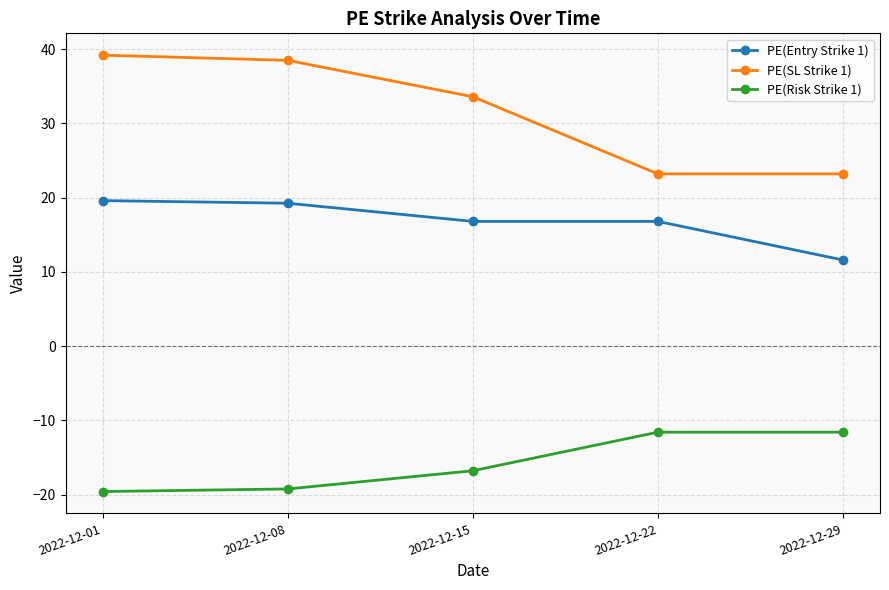

Rank the series by their average value, from lowest to highest.

PE(Risk Strike 1), PE(Entry Strike 1), PE(SL Strike 1)